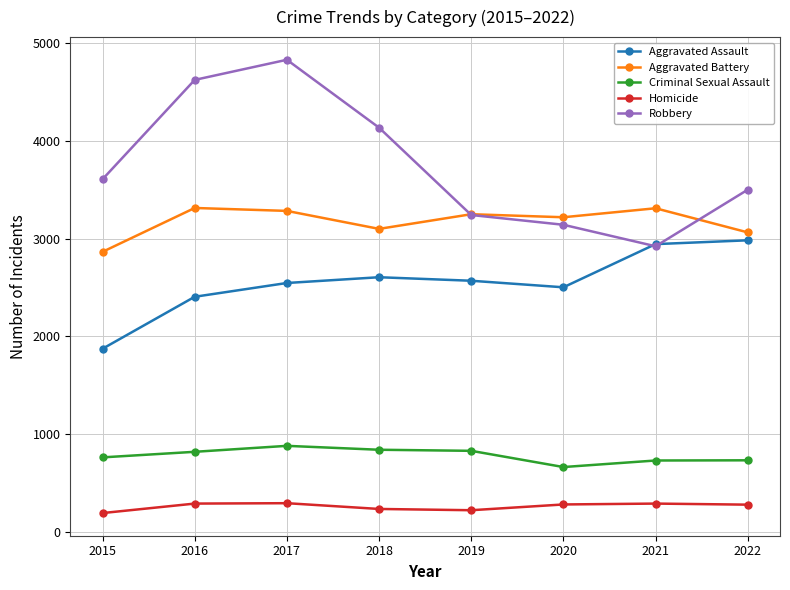

What is the value of the Criminal Sexual Assault point at the 8th from the left?

730